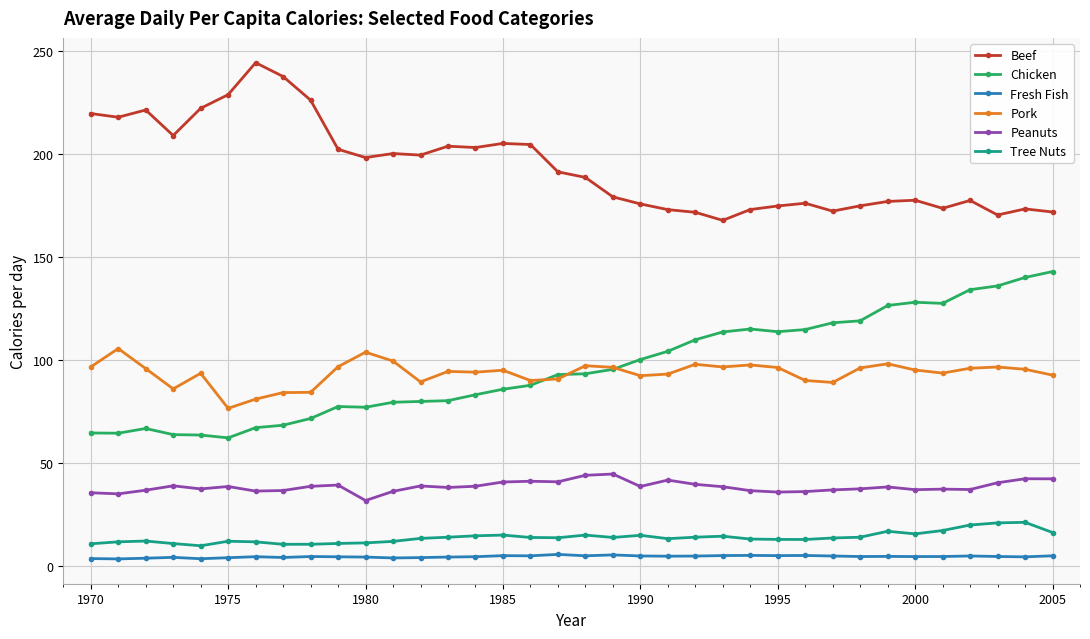

True or false: Fresh Fish and Tree Nuts cross at least once.

False